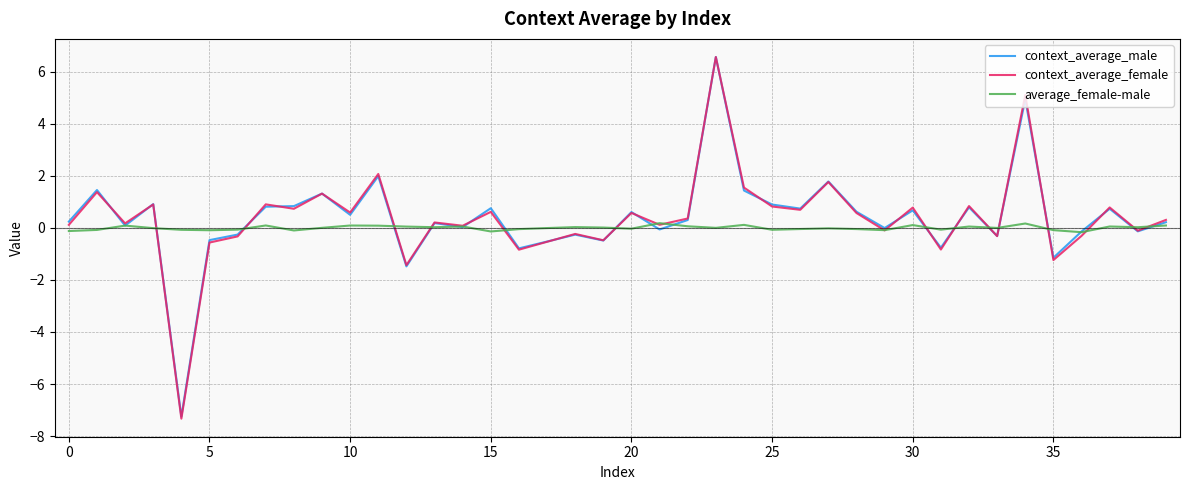

How many series are shown in this chart?

3